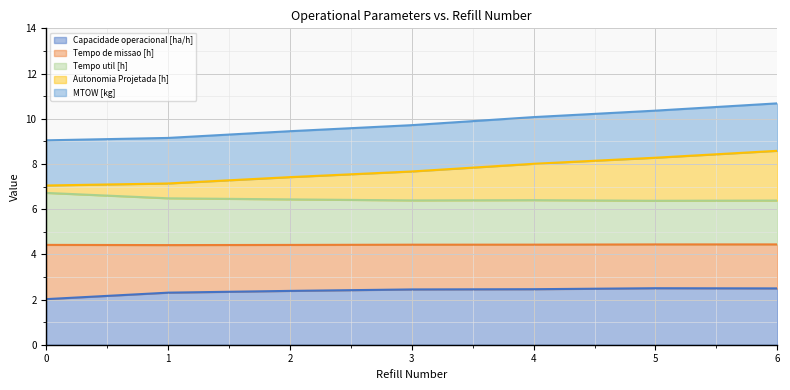

What is the smallest value displayed?

2.0